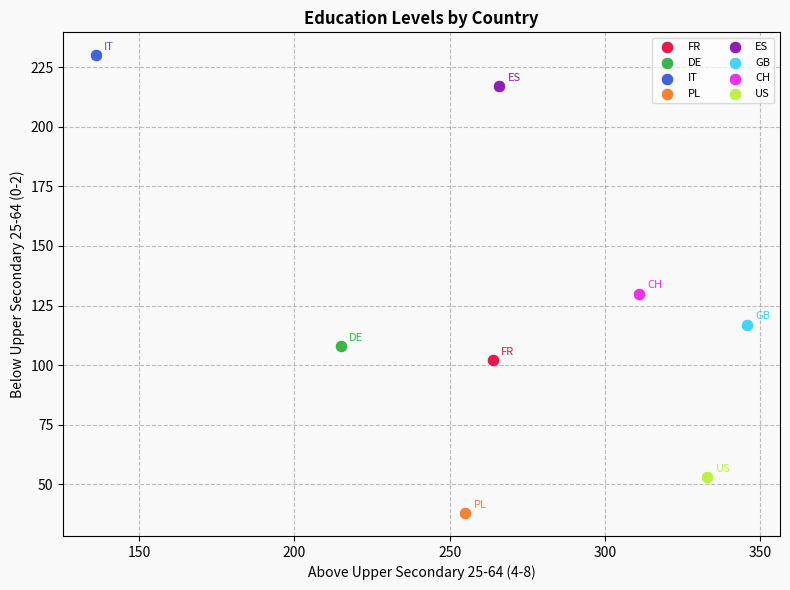

Which series contains the lowest Y value?

PL